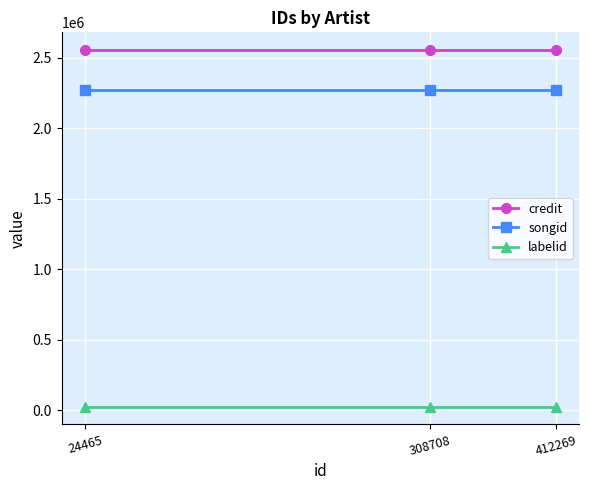

What are all the series names shown in the legend?

credit, songid, labelid